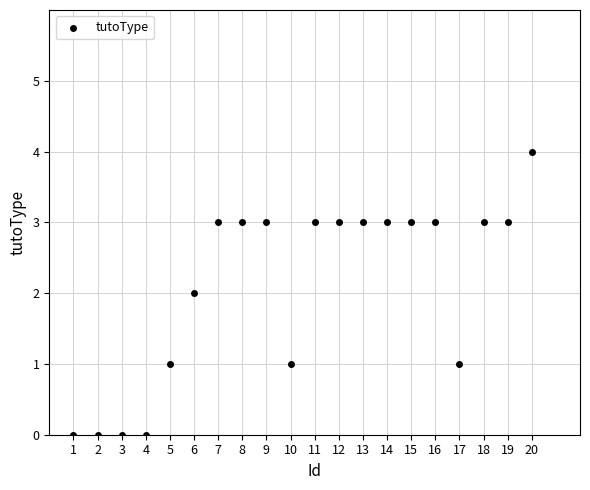

What is the range of Y values (max minus min)?

4